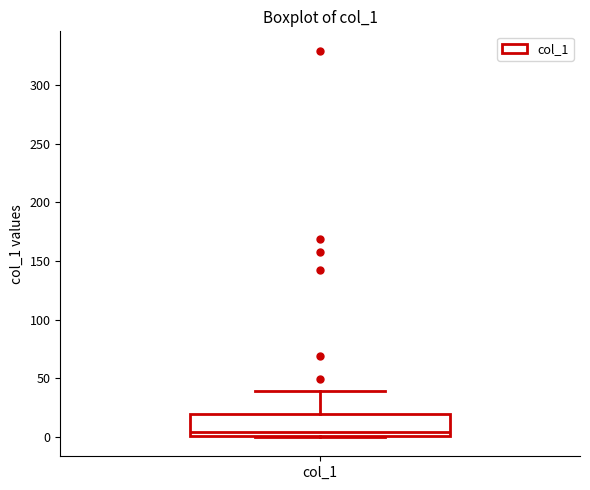

Transcribe this box plot: give where the median line is, the range the box spans, and where the two whiskers end, as read against the y-axis. The values are not printed on the chart, so give them approximately, as read against the axis.

median 5, box 0 to 20, whiskers 0 to 40